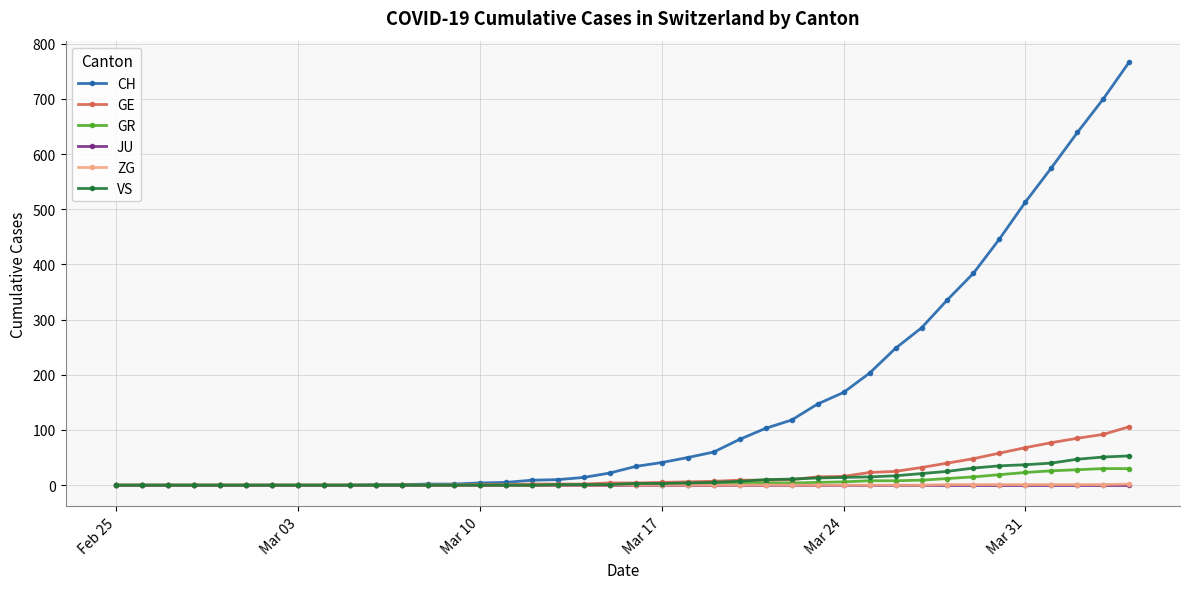

What are all the series names shown in the legend?

CH, GE, GR, JU, ZG, VS